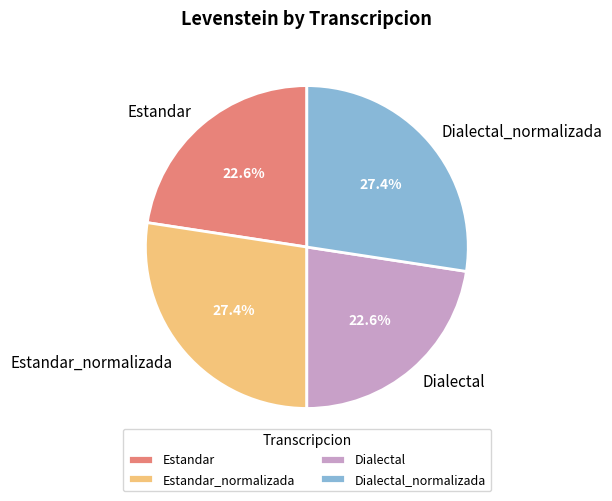

True or false: Estandar accounts for 12% of the total.

False